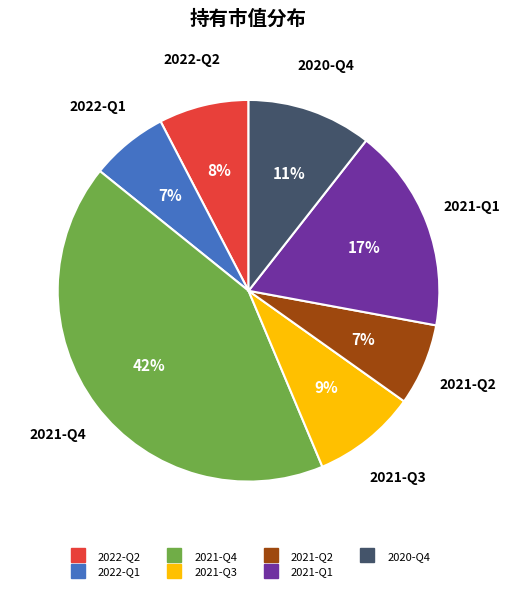

Combined, do 2021-Q3 and 2022-Q1 account for over 50%?

No